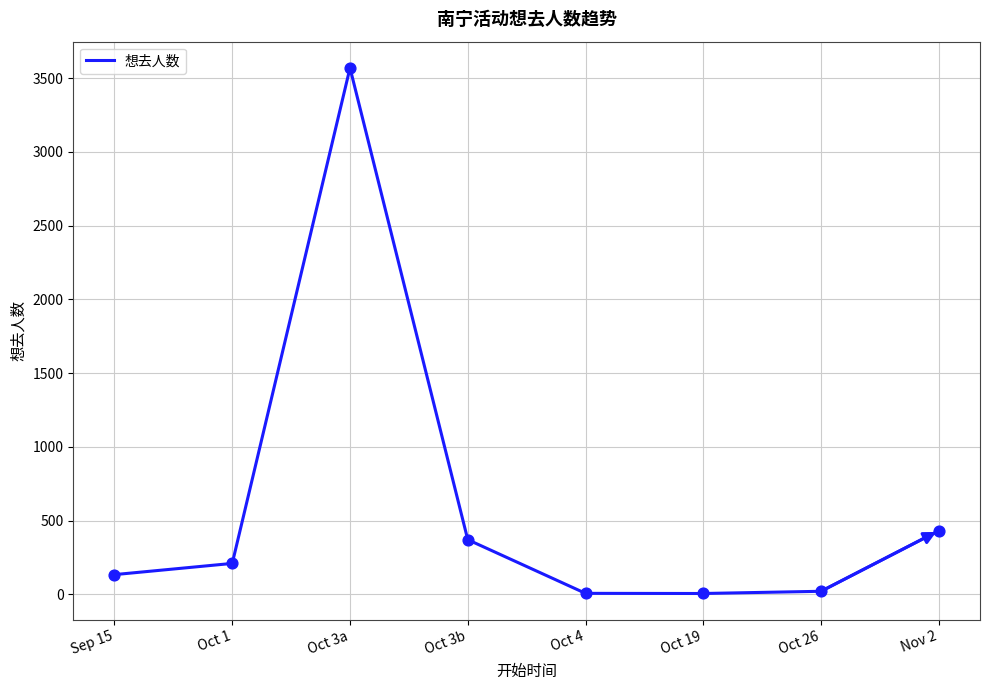

What is the ratio of the value at Sep 15 to the value at Oct 3b?

0.4